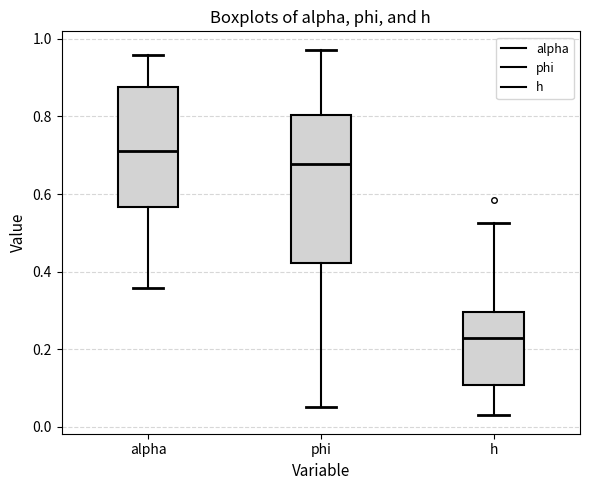

Reading left to right, transcribe this box plot: for each box, give where its median line is, the range the box spans, and where its two whiskers end, as read against the y-axis. The values are not printed on the chart, so give them approximately, as read against the axis.

alpha: median 0.72, box 0.56 to 0.88, whiskers 0.36 to 0.96
phi: median 0.68, box 0.42 to 0.80, whiskers 0.06 to 0.98
h: median 0.22, box 0.10 to 0.30, whiskers 0.02 to 0.52